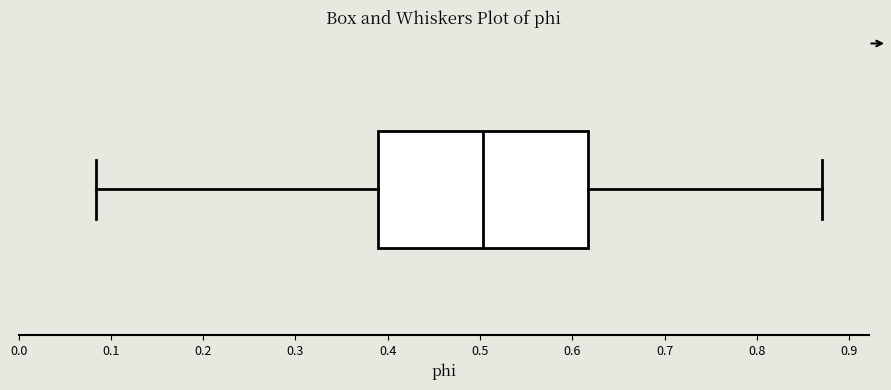

Where is the right edge of the box on the x-axis? The values are not printed on the chart, so give them approximately, as read against the axis.

0.62